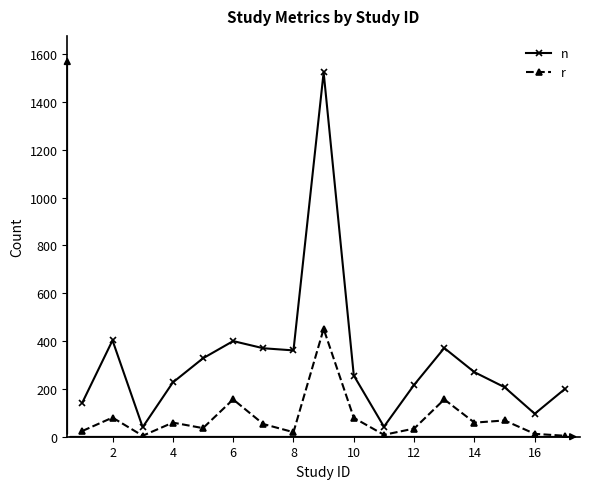

How many data points does each series have?

17